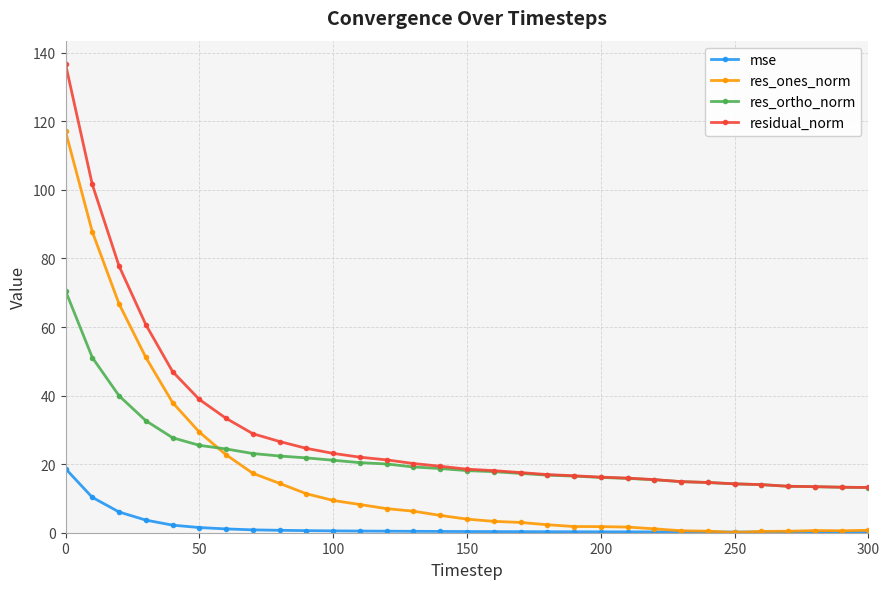

Which series has the largest total across all categories?

residual_norm